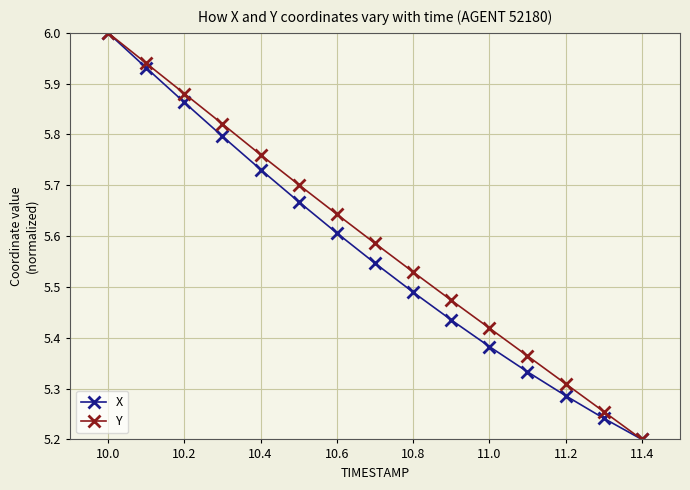

Does the chart display data point markers on the line(s)?

Yes